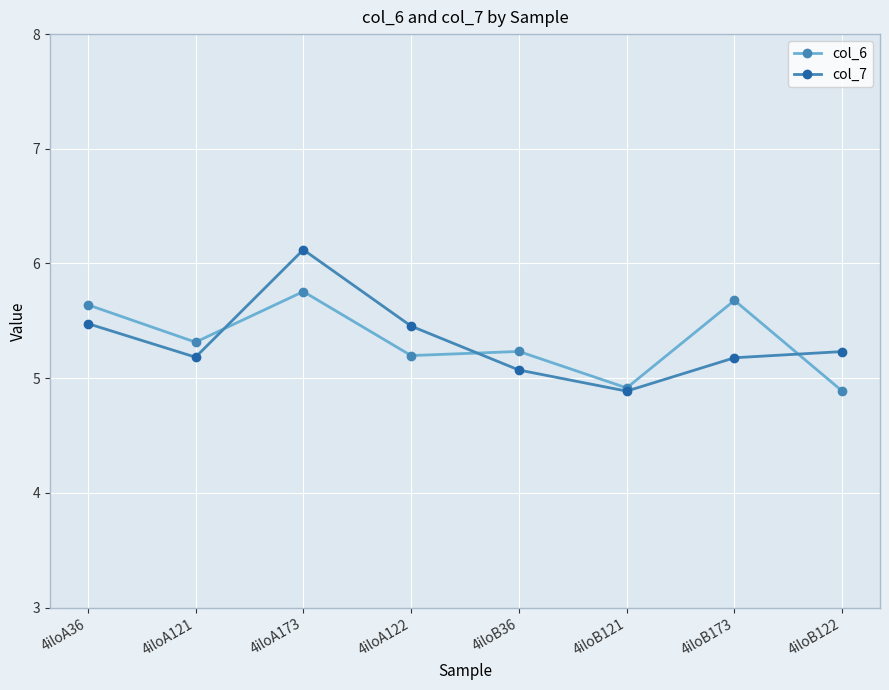

Which category has the lowest value in the col_7 series?

4iloB121